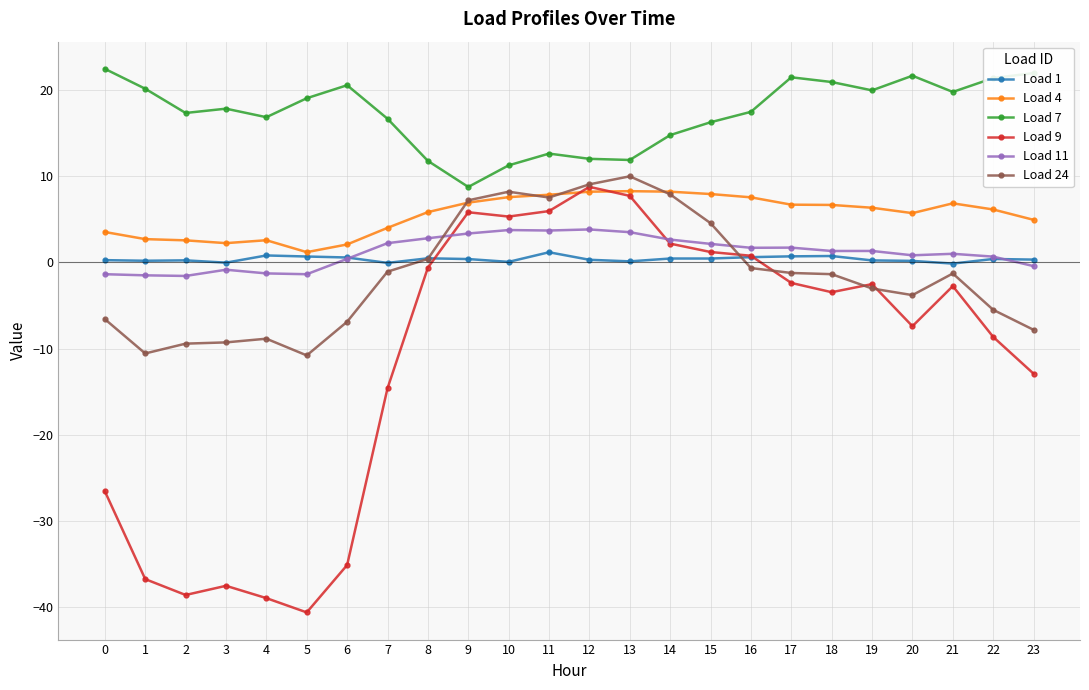

Which series has the widest spread of values?

Load 9